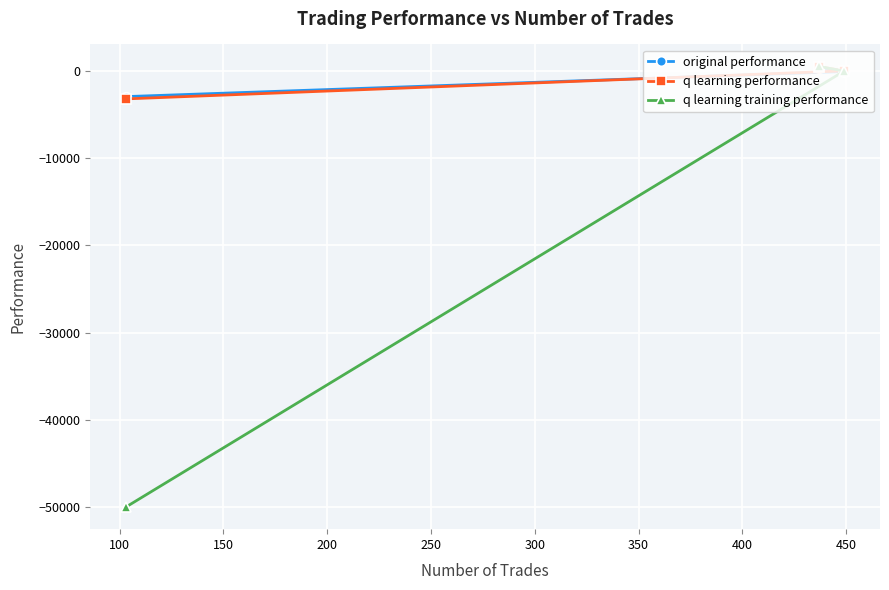

What is the minimum value shown in the chart?

-50000.0